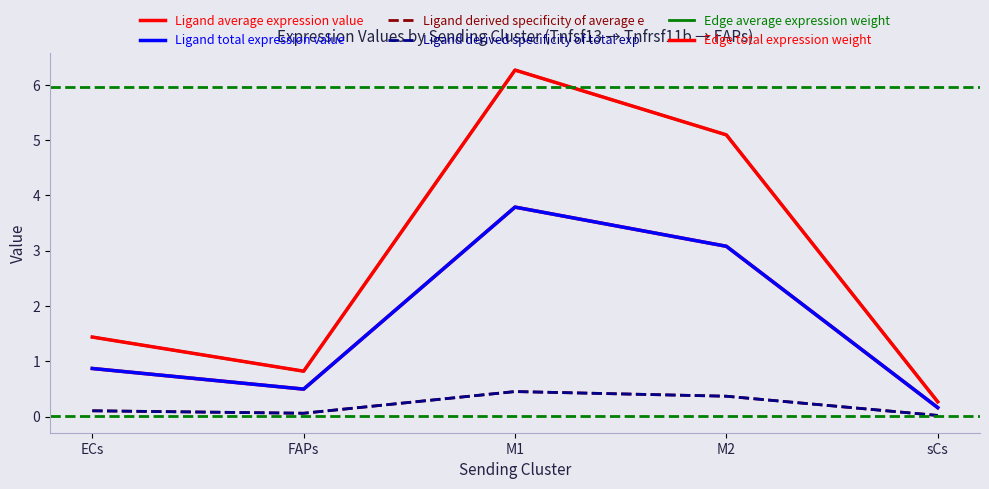

Reading left to right, list all the values displayed in this chart.

Ligand average expression value: ECs=0.9	FAPs=0.5	M1=3.8	M2=3.1	sCs=0.2
Ligand total expression value: ECs=0.9	FAPs=0.5	M1=3.8	M2=3.1	sCs=0.2
Ligand derived specificity of average e: ECs=0.1	FAPs=0.1	M1=0.5	M2=0.4	sCs=0.0
Ligand derived specificity of total exp: ECs=0.1	FAPs=0.1	M1=0.5	M2=0.4	sCs=0.0
Edge average expression weight: ECs=1.4	FAPs=0.8	M1=6.3	M2=5.1	sCs=0.3
Edge total expression weight: ECs=1.4	FAPs=0.8	M1=6.3	M2=5.1	sCs=0.3